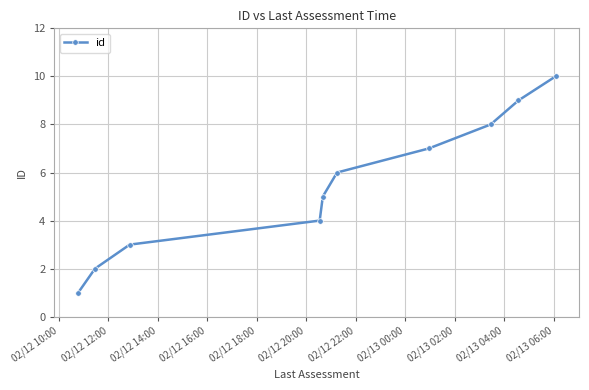

True or false: there are more than 2 points higher than both neighbors.

False